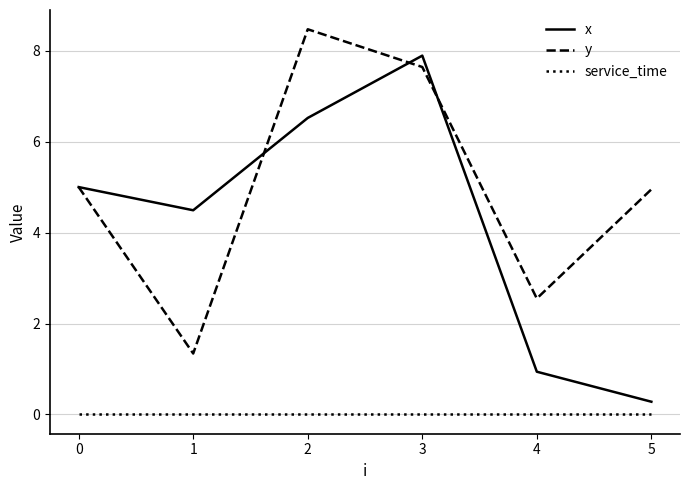

What are all the series names shown in the legend?

x, y, service_time